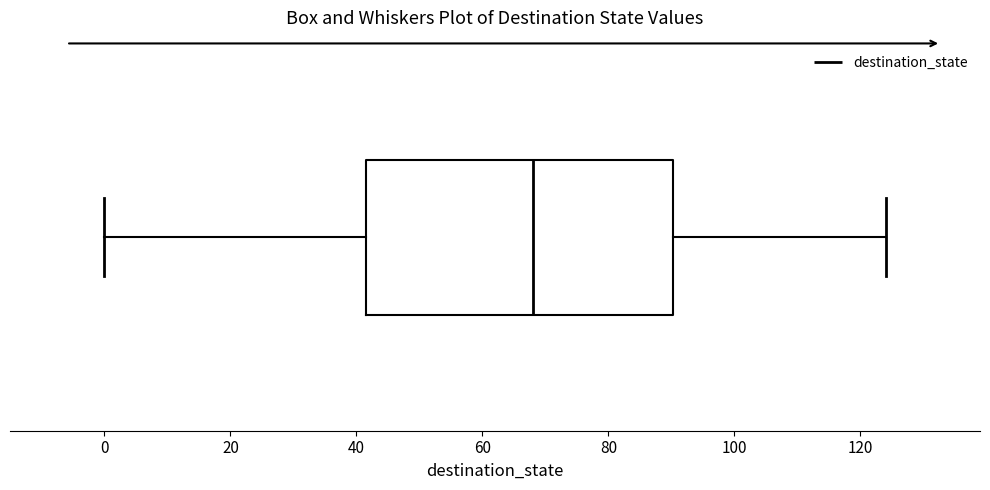

Read this box plot against the x-axis: the position of the median line, the range covered by the box, and the ends of both whiskers. The values are not printed on the chart, so give them approximately, as read against the axis.

median 68, box 42 to 90, whiskers 0 to 124